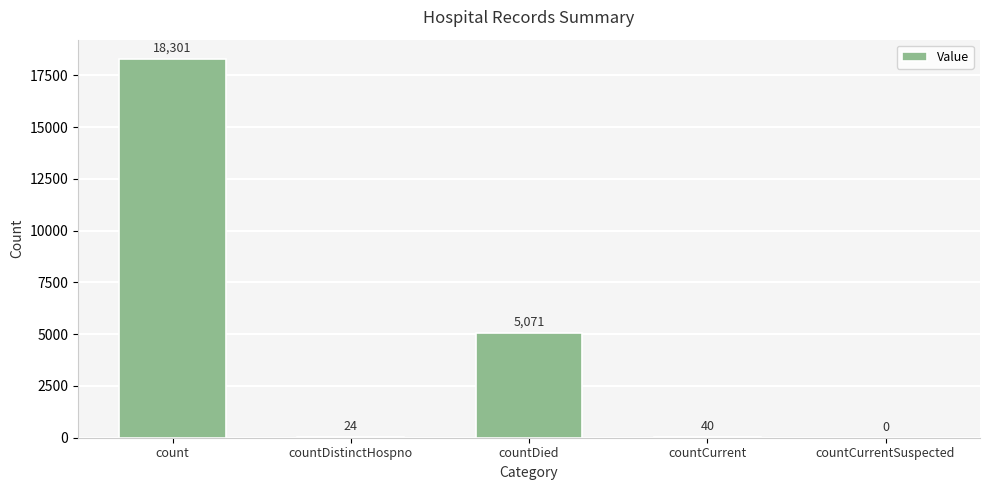

Are the bars horizontal?

No